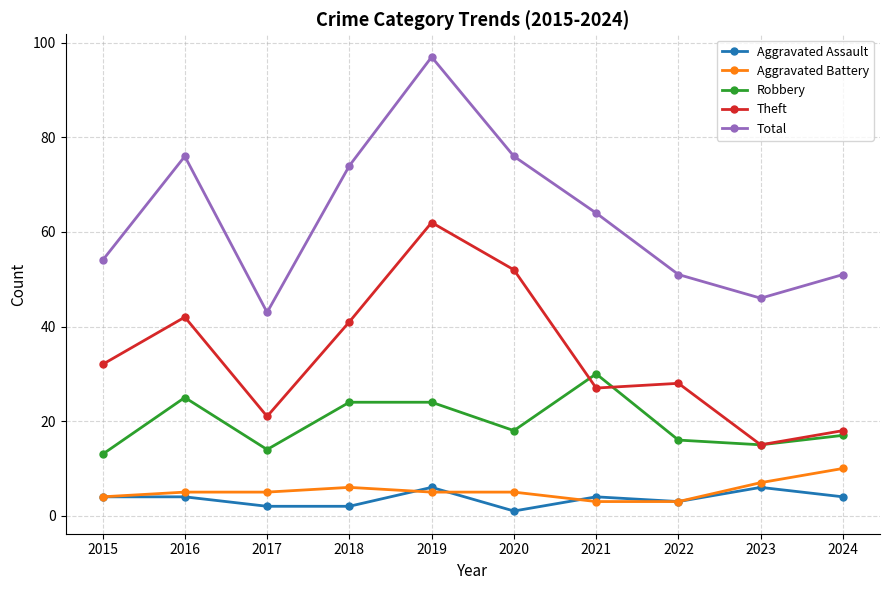

Count the number of data series in this chart.

5